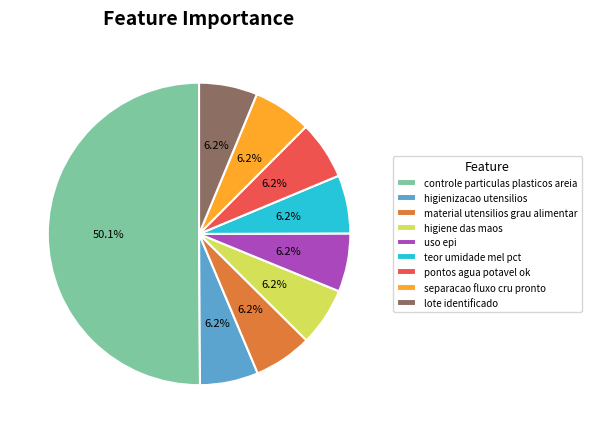

How much of the chart is everything except pontos agua potavel ok?

93.8%